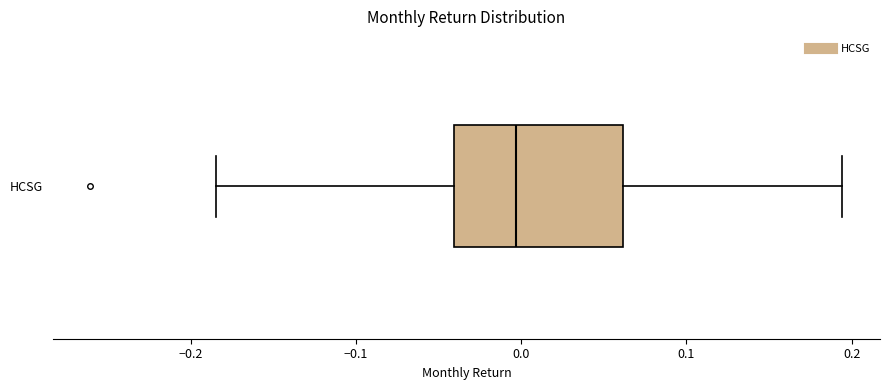

Where is the right edge of the box for HCSG on the x-axis? The values are not printed on the chart, so give them approximately, as read against the axis.

0.06